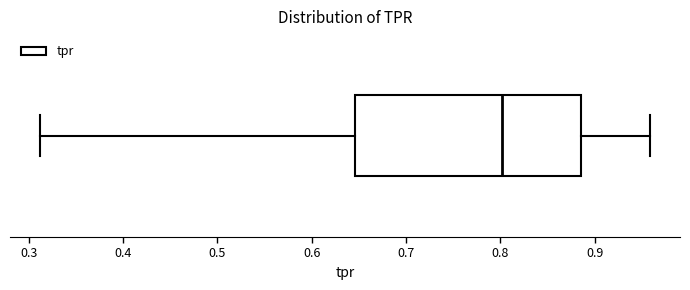

Read this box plot against the x-axis: the position of the median line, the range covered by the box, and the ends of both whiskers. The values are not printed on the chart, so give them approximately, as read against the axis.

median 0.80, box 0.65 to 0.89, whiskers 0.31 to 0.96